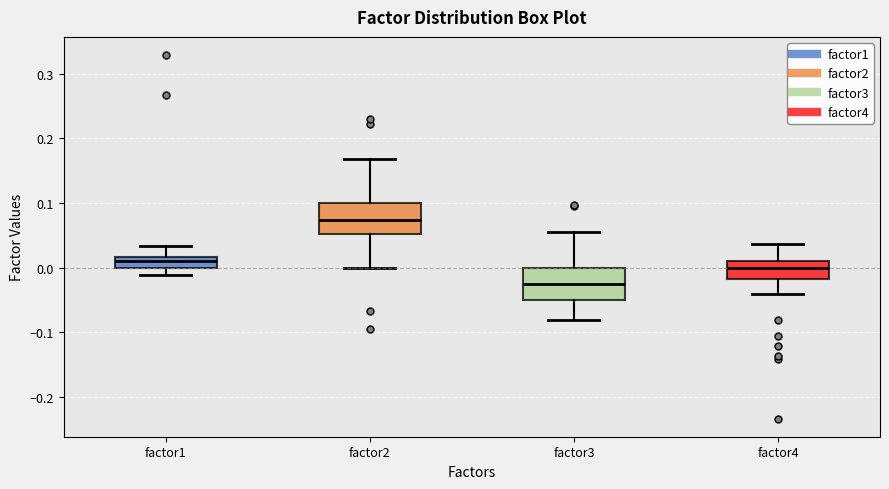

Reading left to right, transcribe this box plot: for each box, give where its median line is, the range the box spans, and where its two whiskers end, as read against the y-axis. The values are not printed on the chart, so give them approximately, as read against the axis.

factor1: median 0.01, box 0.00 to 0.02, whiskers -0.01 to 0.03
factor2: median 0.07, box 0.05 to 0.10, whiskers 0.00 to 0.17
factor3: median -0.03, box -0.05 to 0.00, whiskers -0.08 to 0.06
factor4: median 0.00, box -0.02 to 0.01, whiskers -0.04 to 0.04